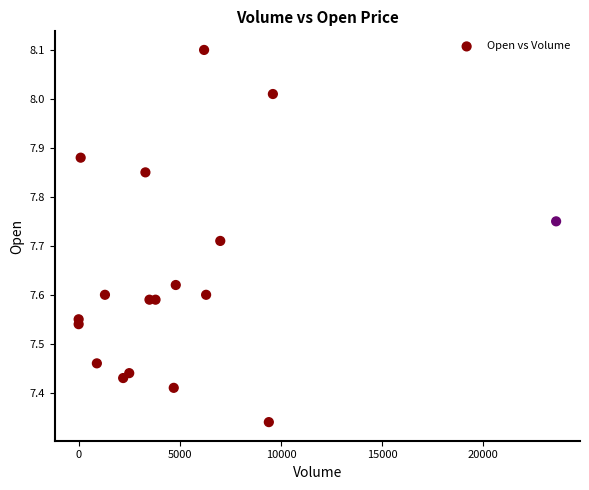

What is the range of Y values (max minus min)?

0.8